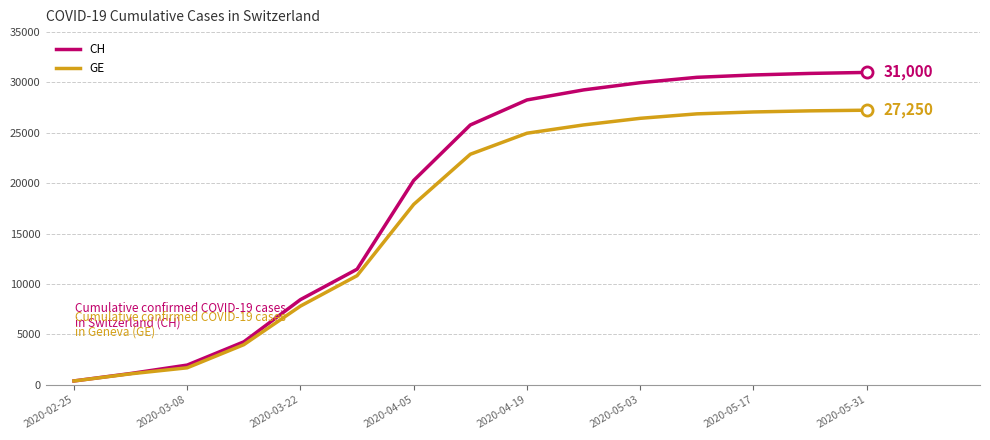

Which series has the largest total across all categories?

CH